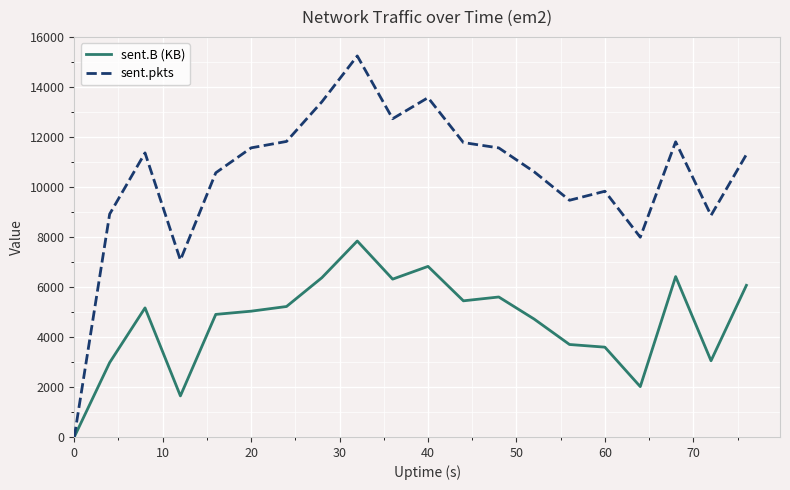

Which series has the largest total across all categories?

sent.pkts